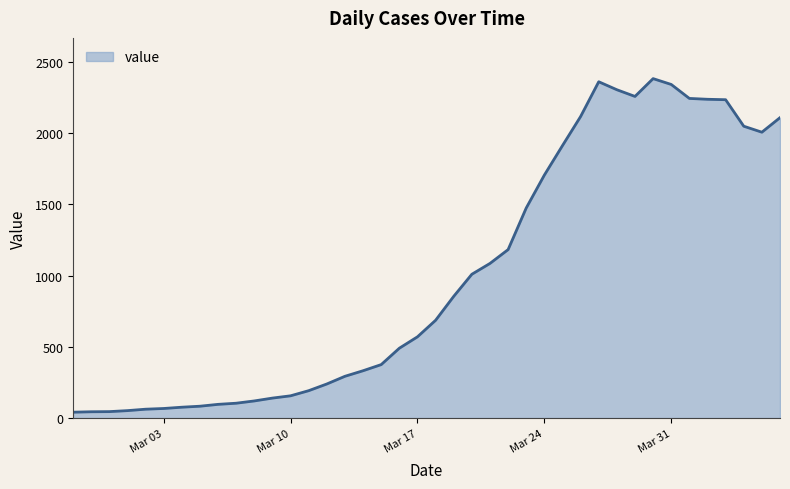

What is the difference between the maximum and minimum values?

2341